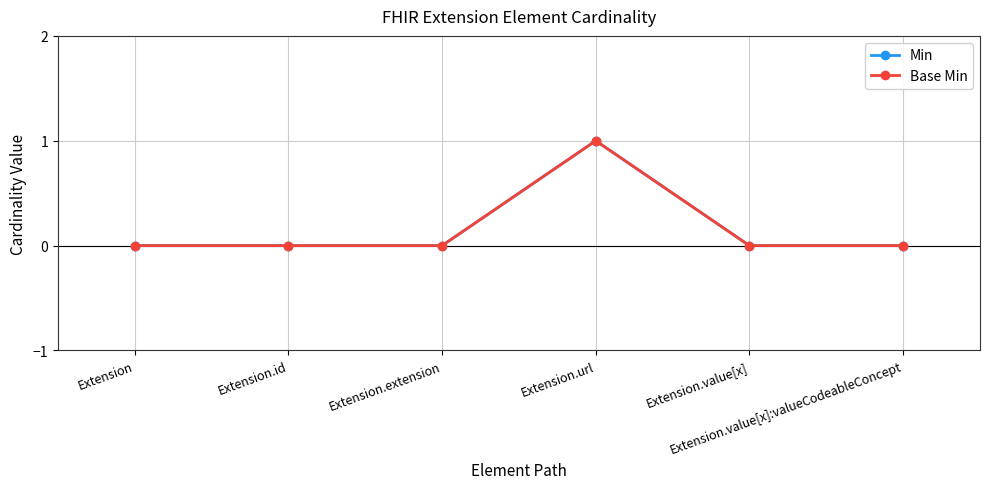

Which series has the largest total across all categories?

Min